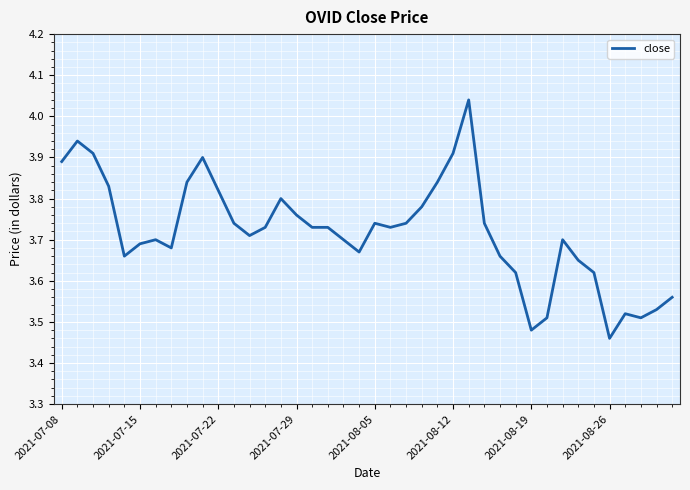

What is the difference between the maximum and minimum values?

0.6